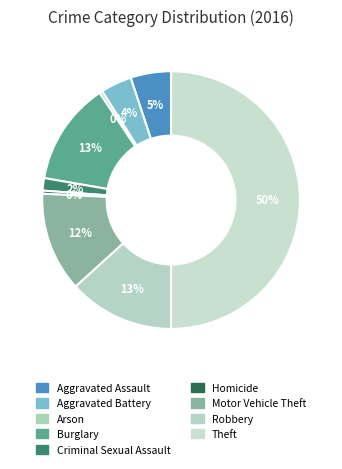

Count the number of slices in the pie.

9